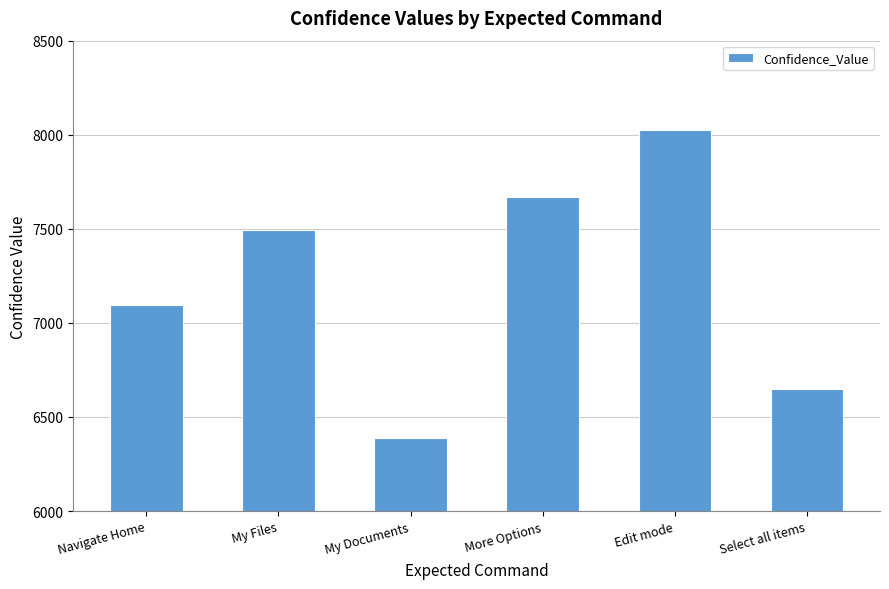

The chart shows a value of 3287 at Navigate Home. True or false?

False